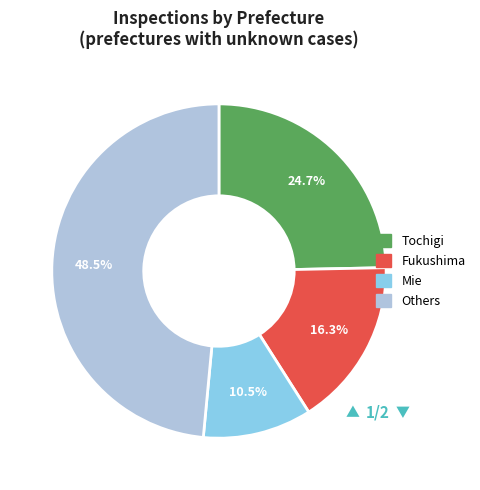

Is there any slice that represents more than half of the pie?

No